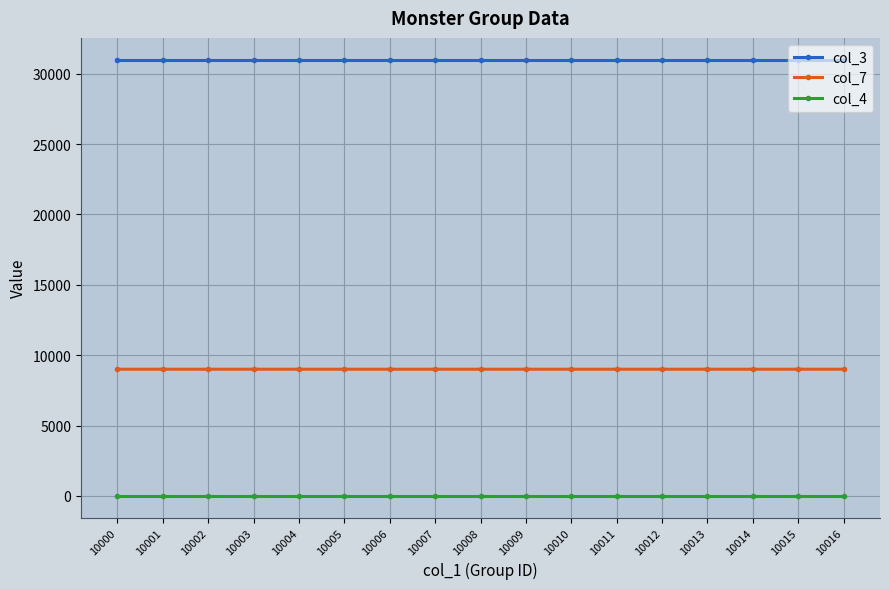

The value of col_3 at 10016 is 31000. True or false?

True